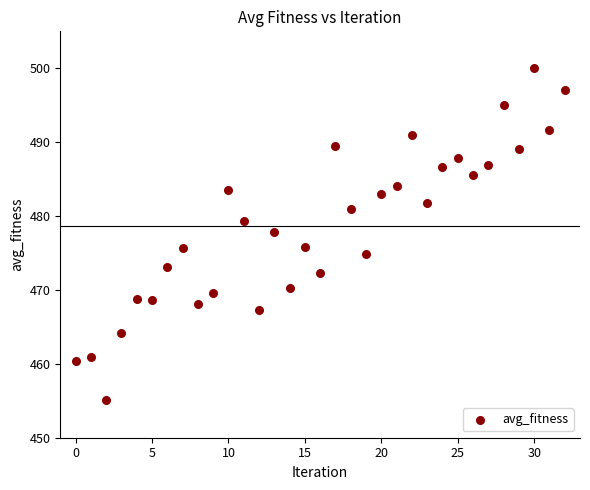

What is the range of Y values (max minus min)?

44.9